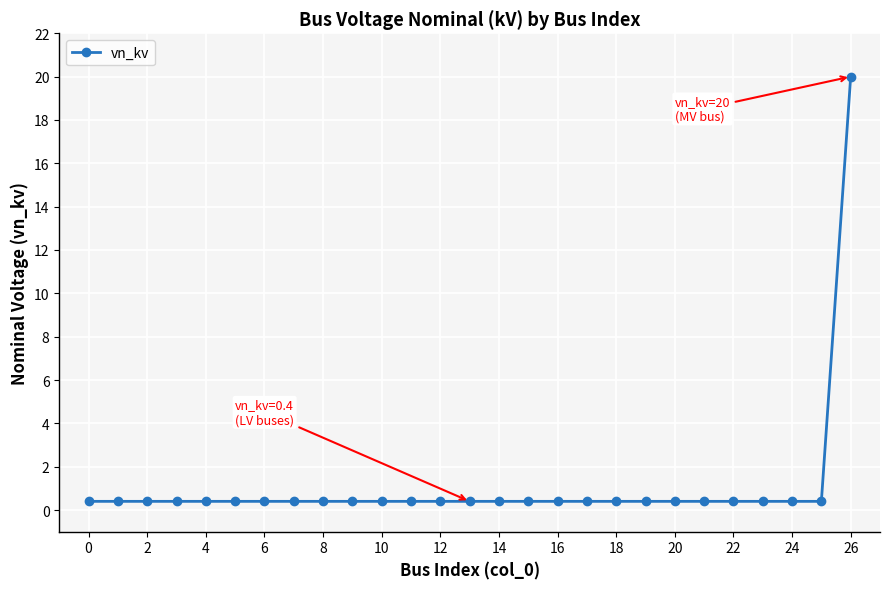

What is the average value?

1.1